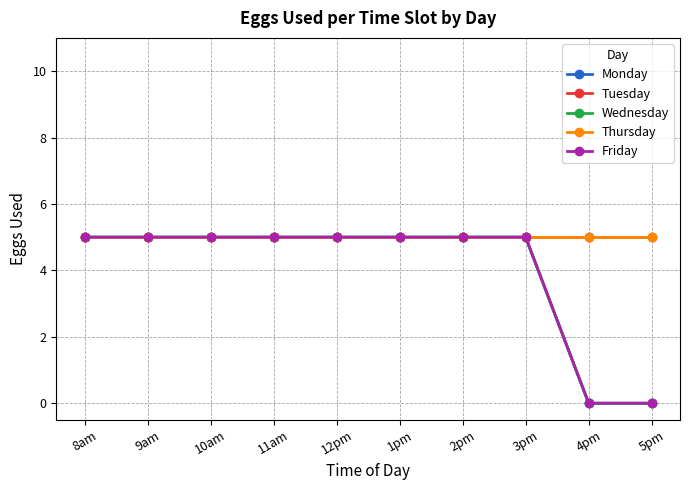

Is this an area chart (filled region under the line)?

No